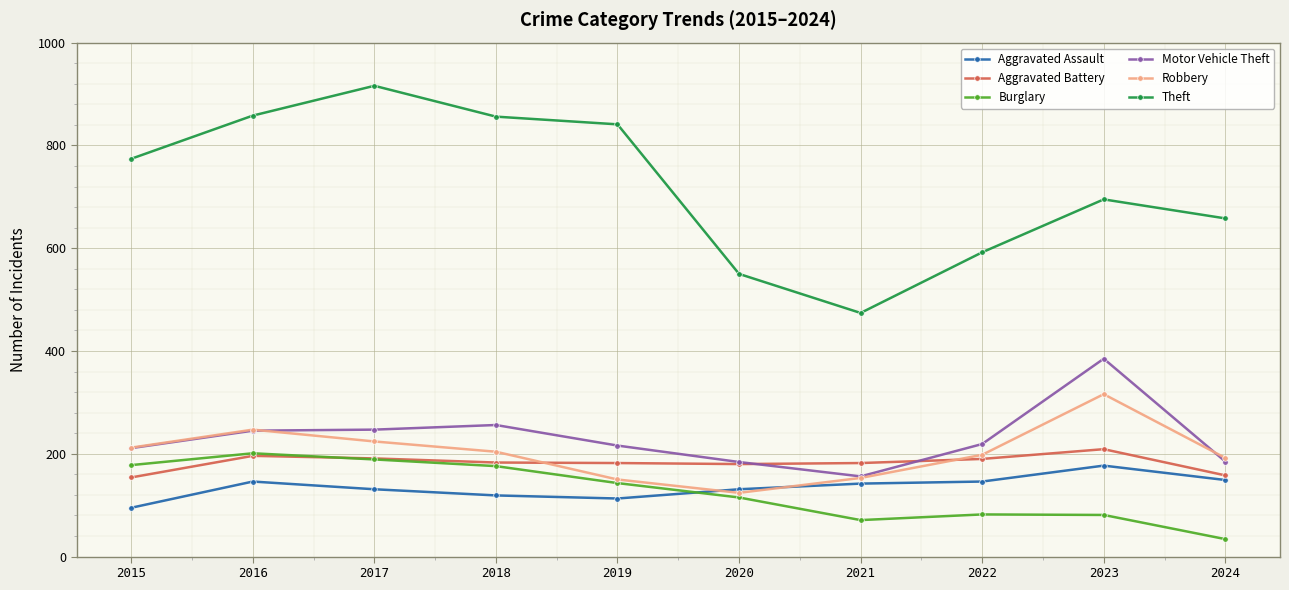

Is the value of Burglary at 2015 greater than the value of Aggravated Battery at 2024?

Yes